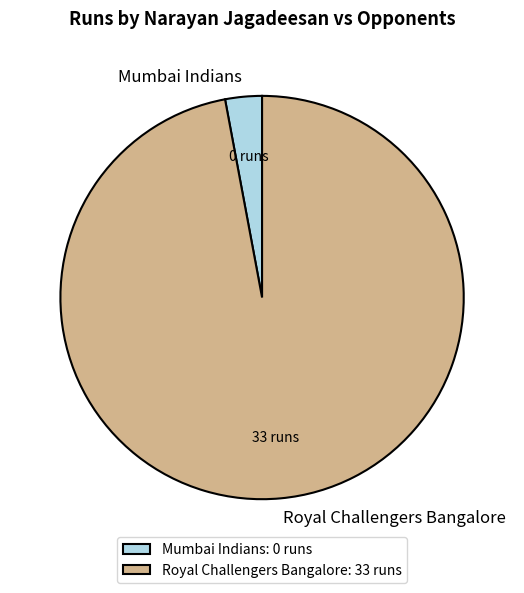

Rank the categories by value from lowest to highest.

Mumbai Indians, Royal Challengers Bangalore